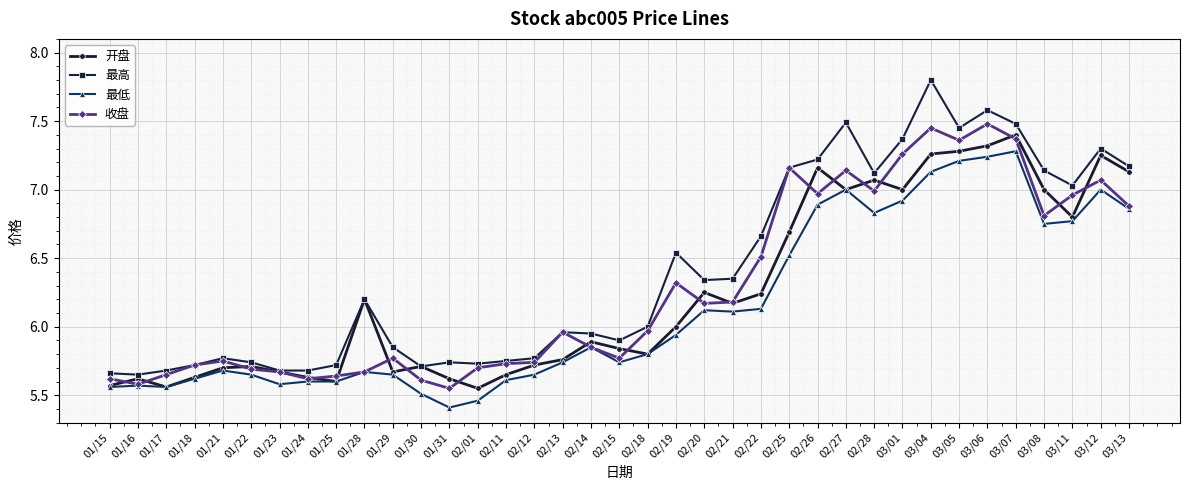

What is the label of the 1st point from the left?

01/15